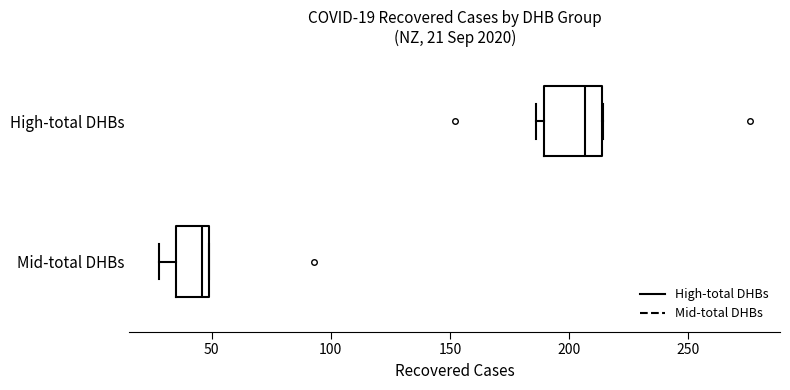

Which box's median line is the furthest to the left?

Mid-total DHBs